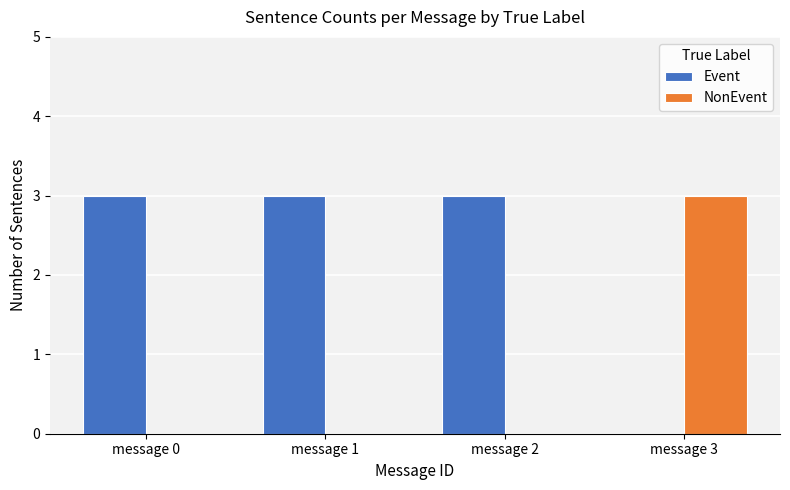

Reading left to right, what are all the values shown in this chart?

Event: 3	3	3	0
NonEvent: 0	0	0	3